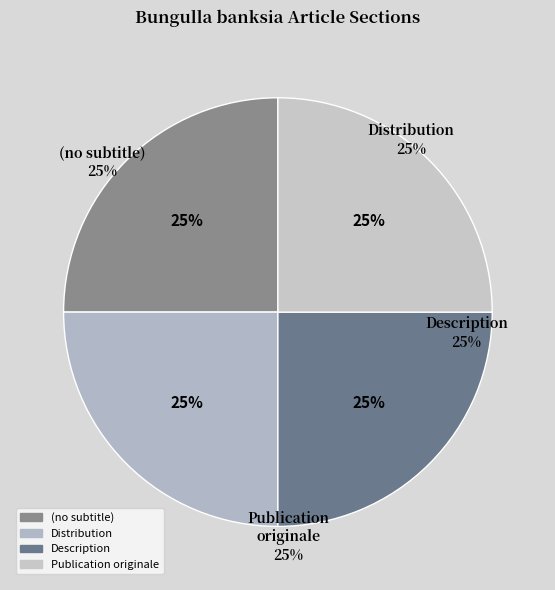

Which has a higher value, Publication originale or Description?

Publication originale